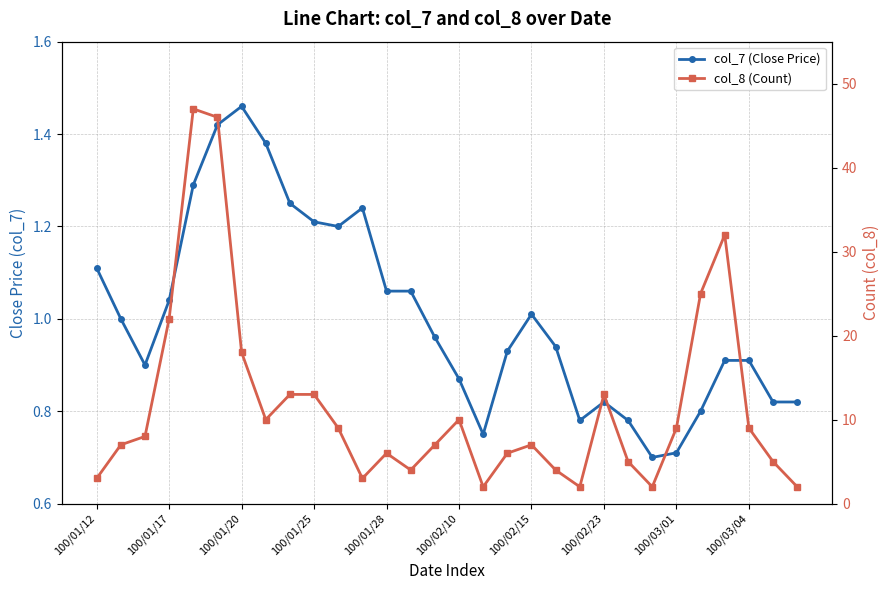

What is the total value across all series at 20?

2.8